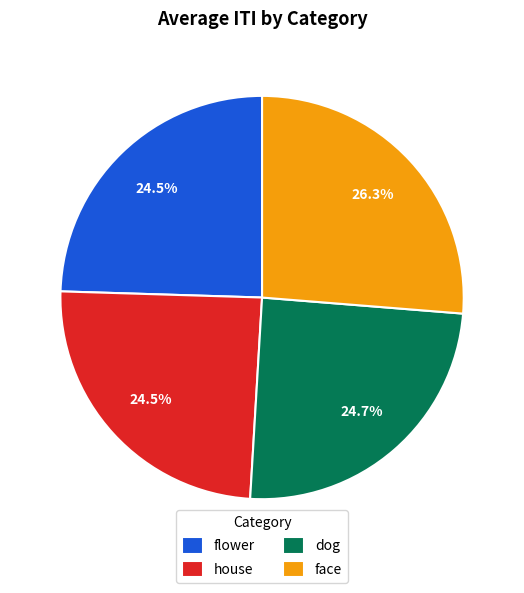

The dog slice represents 25% of the pie. True or false?

True